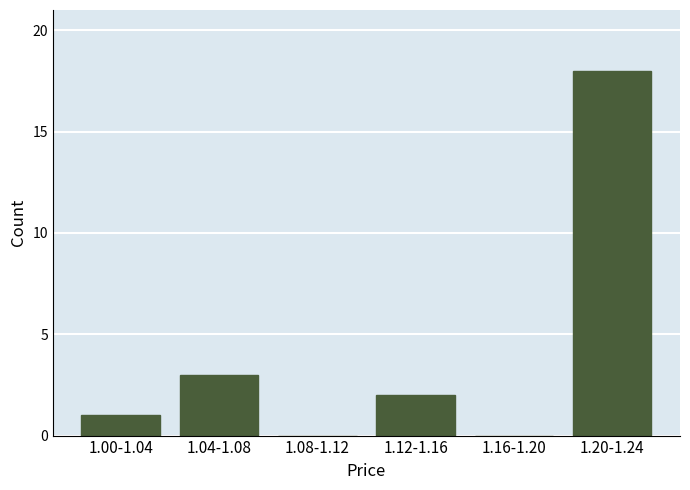

Reading right to left, transcribe all the data shown in this chart.

1.20-1.24=18	1.16-1.20=0	1.12-1.16=2	1.08-1.12=0	1.04-1.08=3	1.00-1.04=1